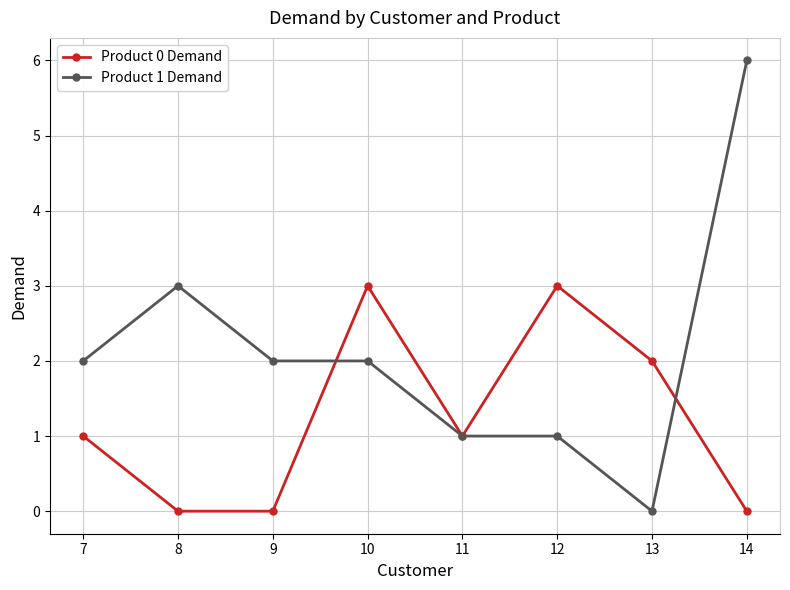

Reading right to left, extract all data points from this chart.

Product 0 Demand: 14=0	13=2	12=3	11=1	10=3	9=0	8=0	7=1
Product 1 Demand: 14=6	13=0	12=1	11=1	10=2	9=2	8=3	7=2